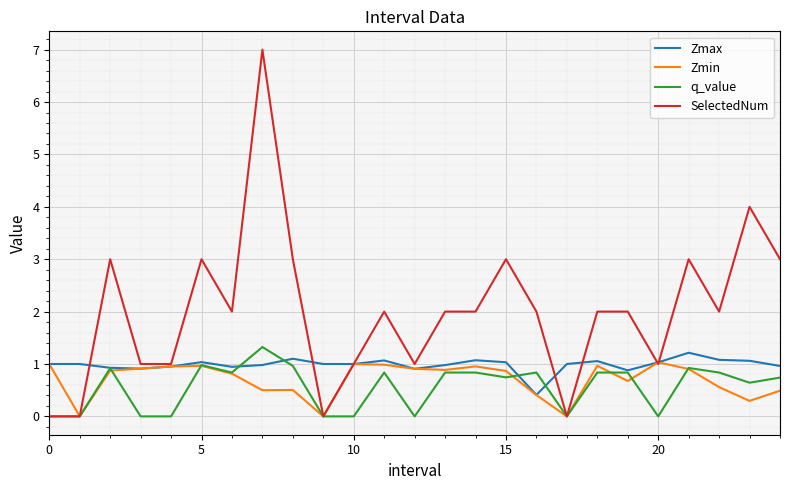

What is the sum of all Zmax values?

24.6